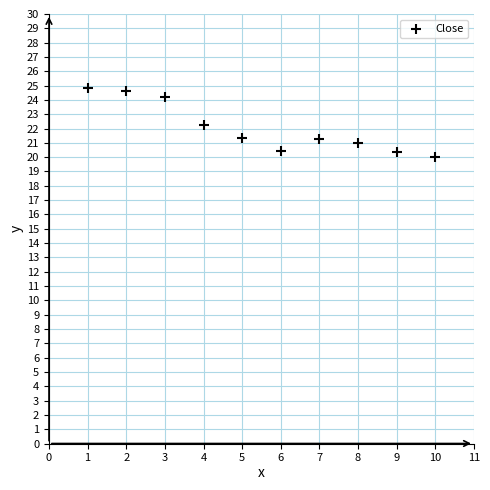

What is the average X value?

5.5